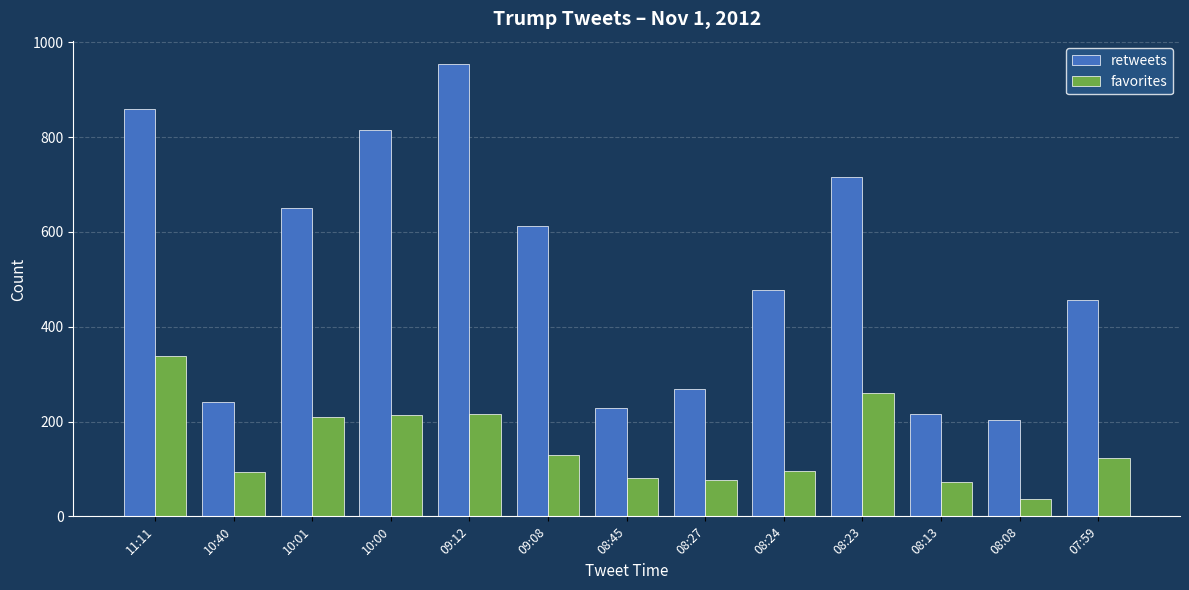

At which category is the sum across all series the highest?

11:11